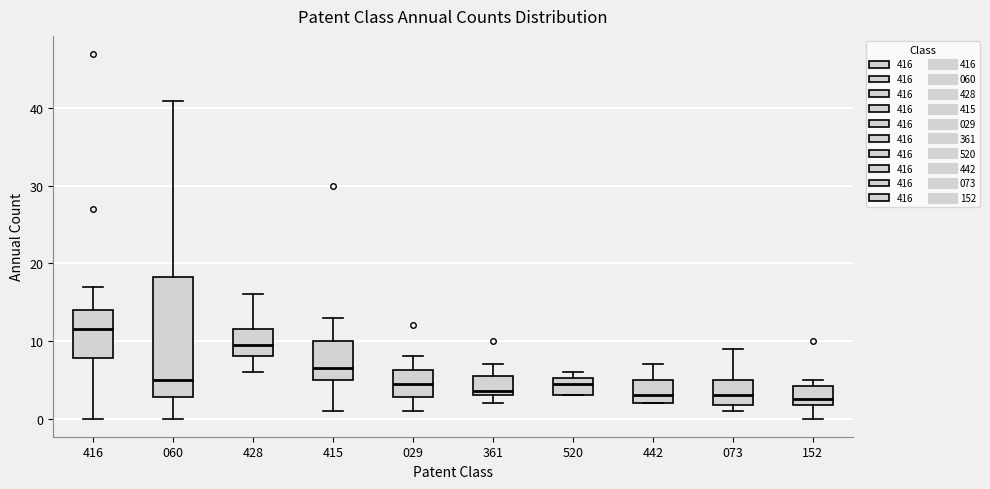

Comparing the boxes themselves (not the whiskers), which one is the tallest?

060